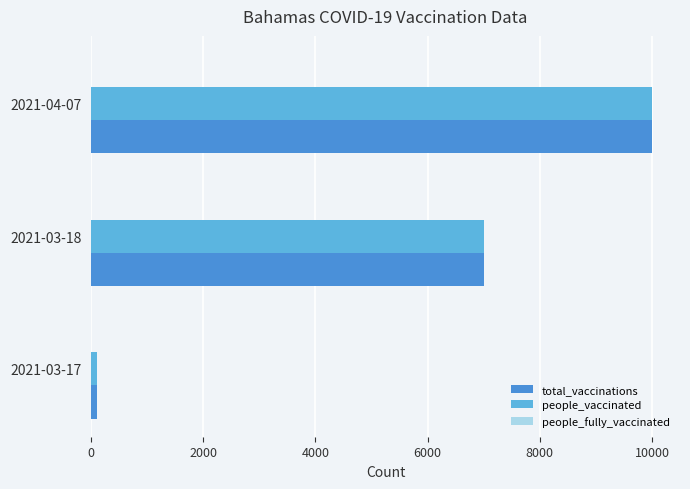

How many categories are shown in the chart?

3